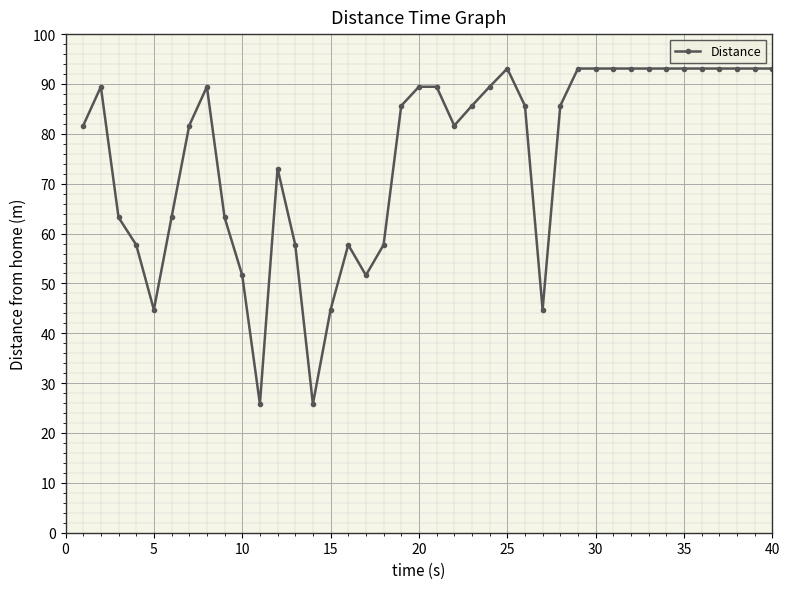

Count the number of categories in the chart.

40